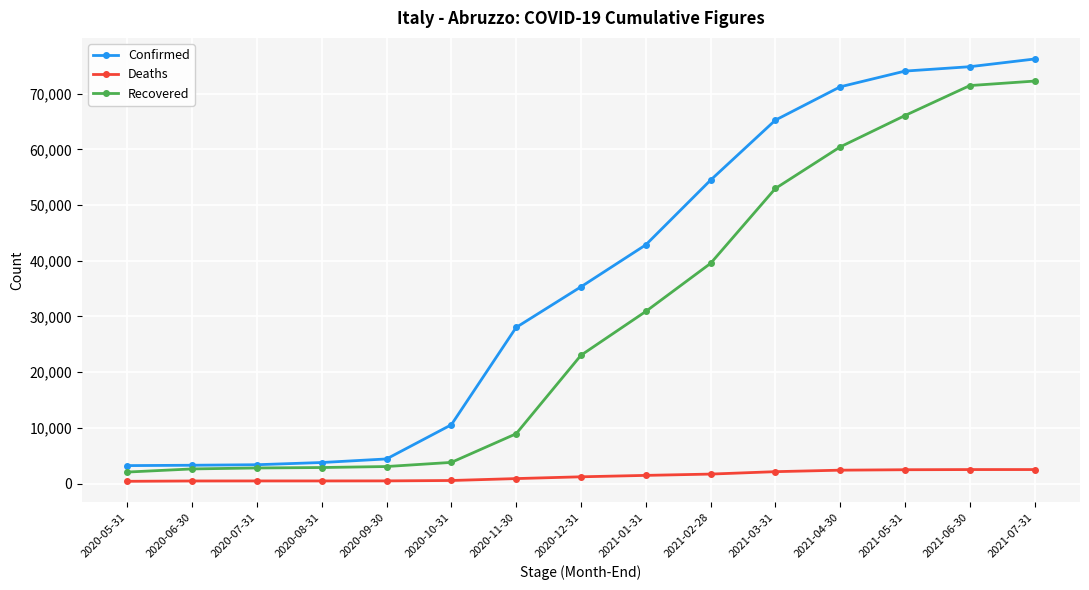

Is it true that Deaths equals 472 at 2020-08-31?

True